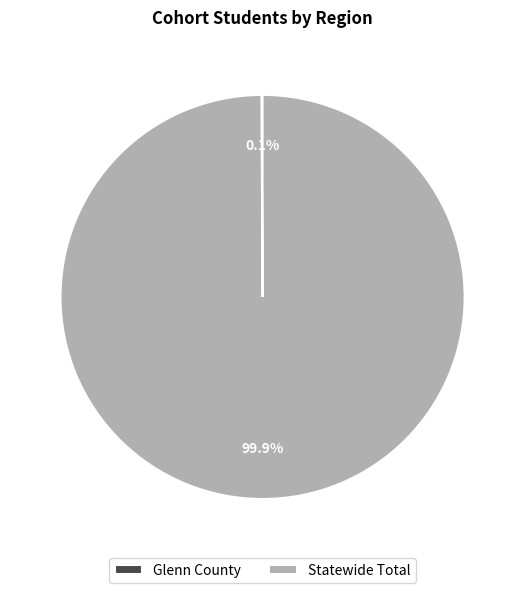

What is the majority slice?

Statewide Total